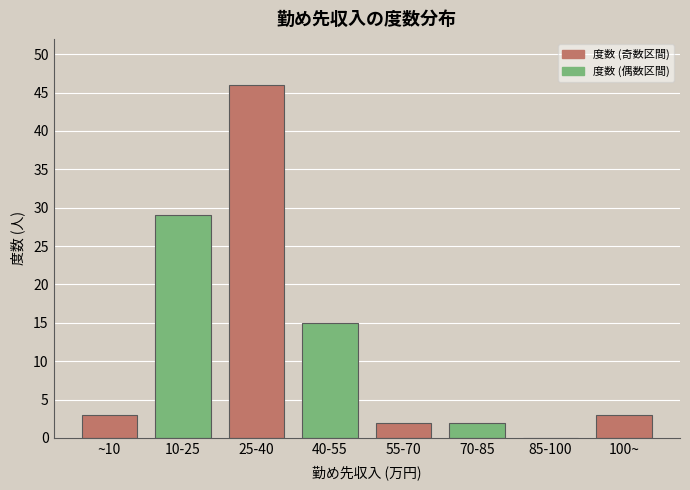

Reading left to right, transcribe all the data shown in this chart.

~10=3	10-25=29	25-40=46	40-55=15	55-70=2	70-85=2	85-100=0	100~=3